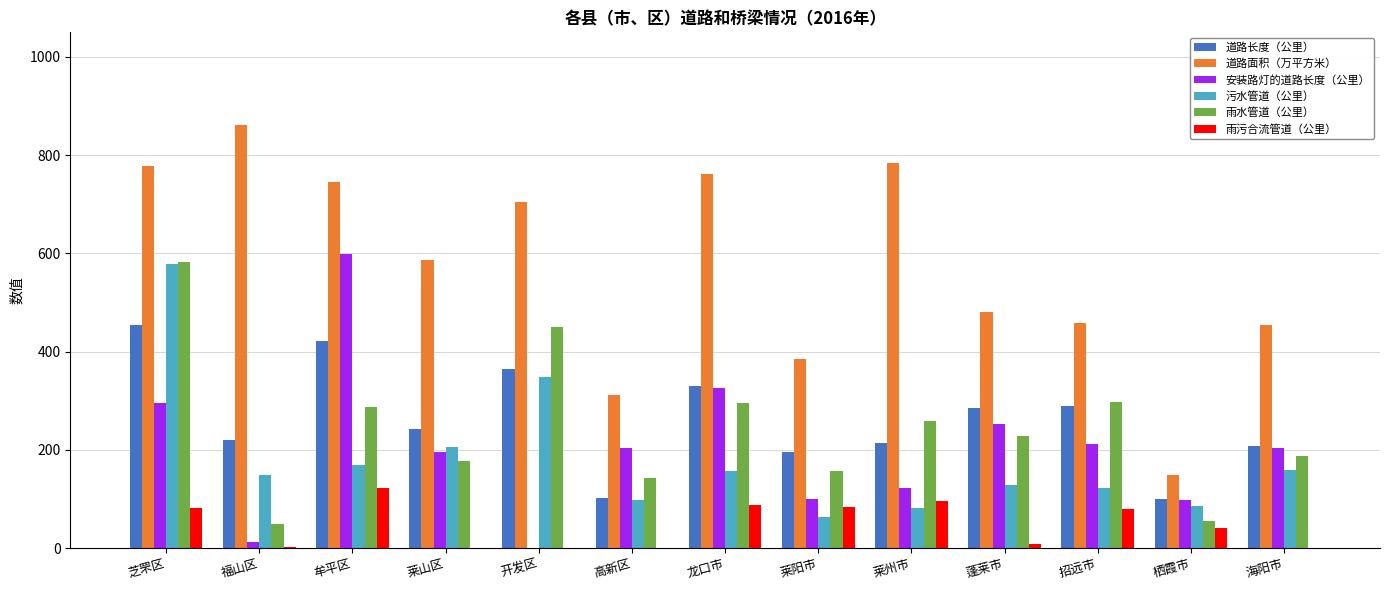

How many categories are shown in the chart?

13